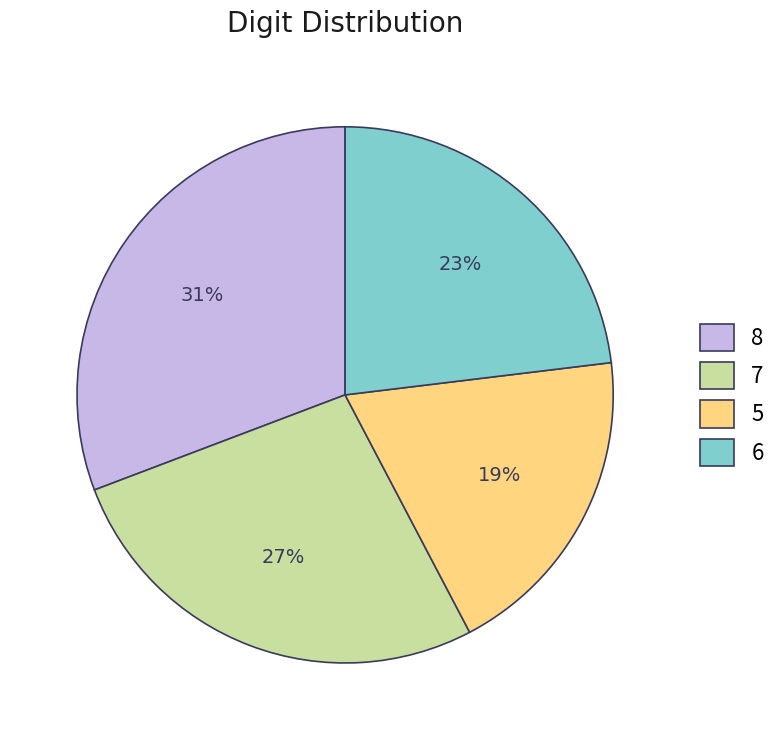

The 6 slice represents 23% of the pie. True or false?

True